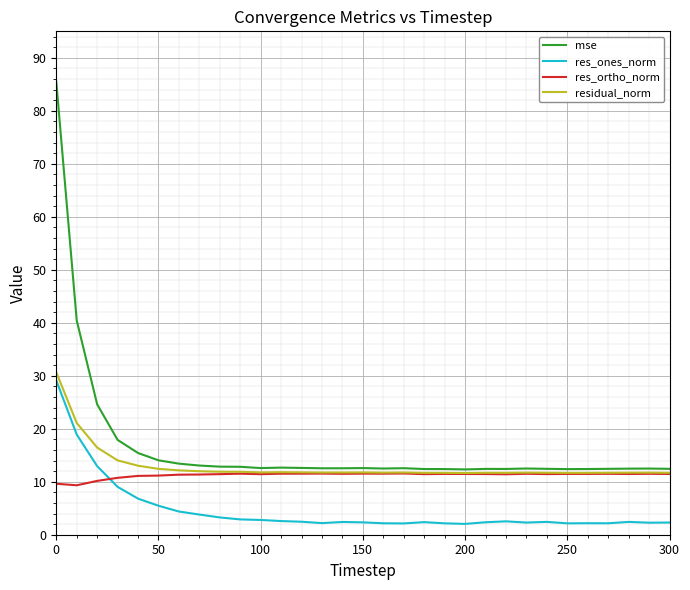

What is the difference between the second highest and minimum values in the res_ortho_norm series?

2.2